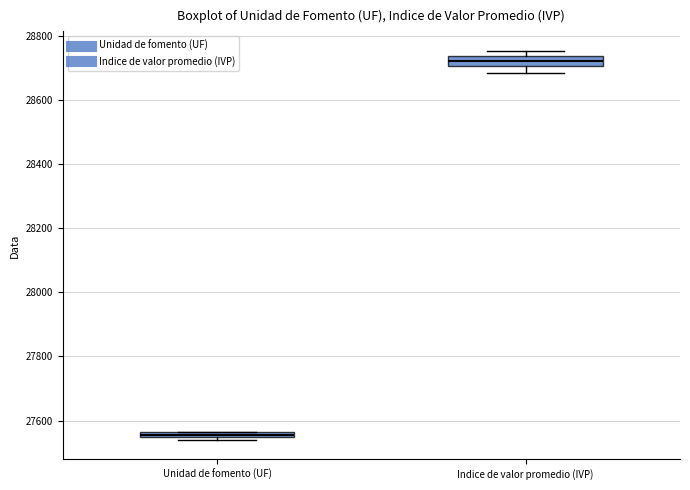

Where is the lower edge of the box for Unidad de fomento (UF) on the y-axis? The values are not printed on the chart, so give them approximately, as read against the axis.

27540